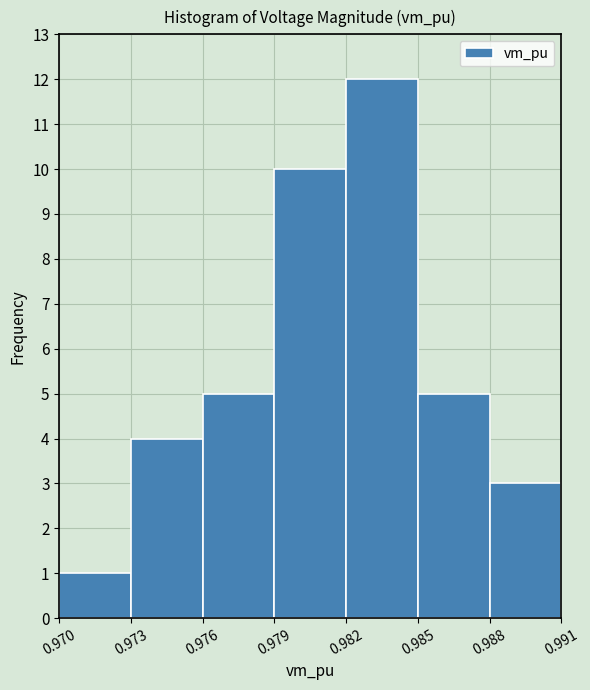

Over which range of the x-axis is the bar tallest?

0.982 to 0.985